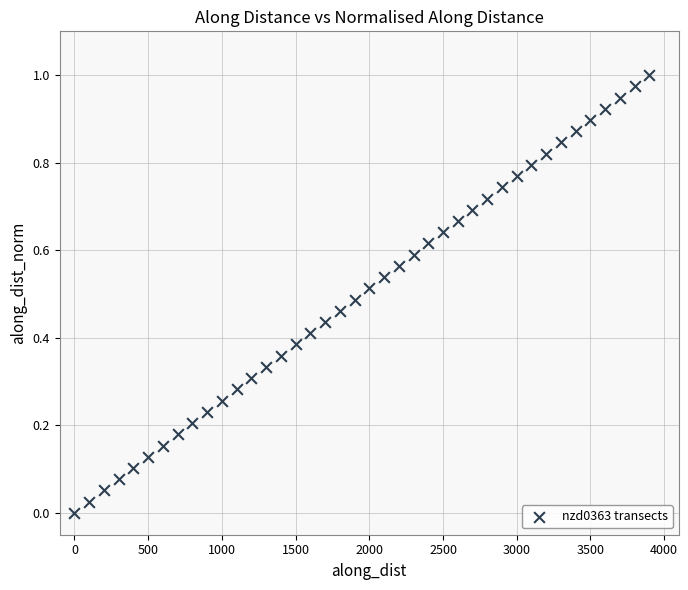

What is the range of X values (max minus min)?

3899.9